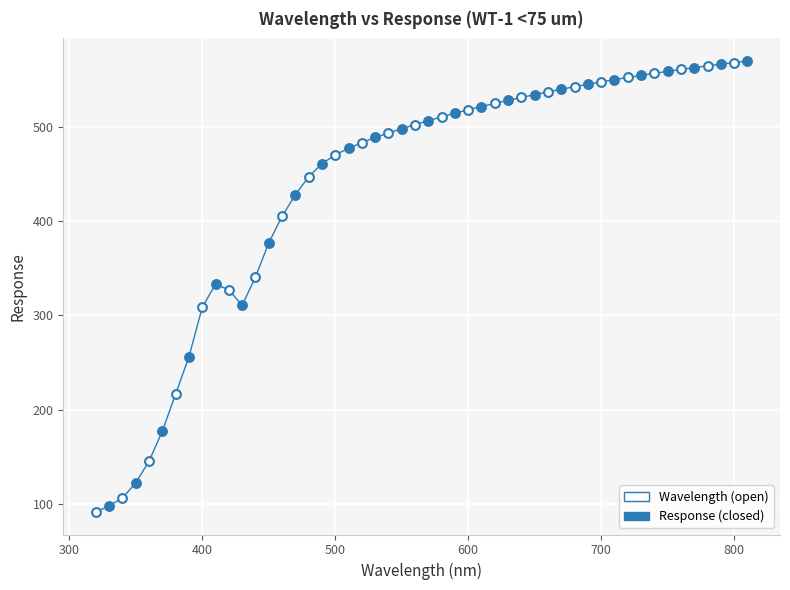

Which series has the largest Y range (max minus min)?

Wavelength (open)